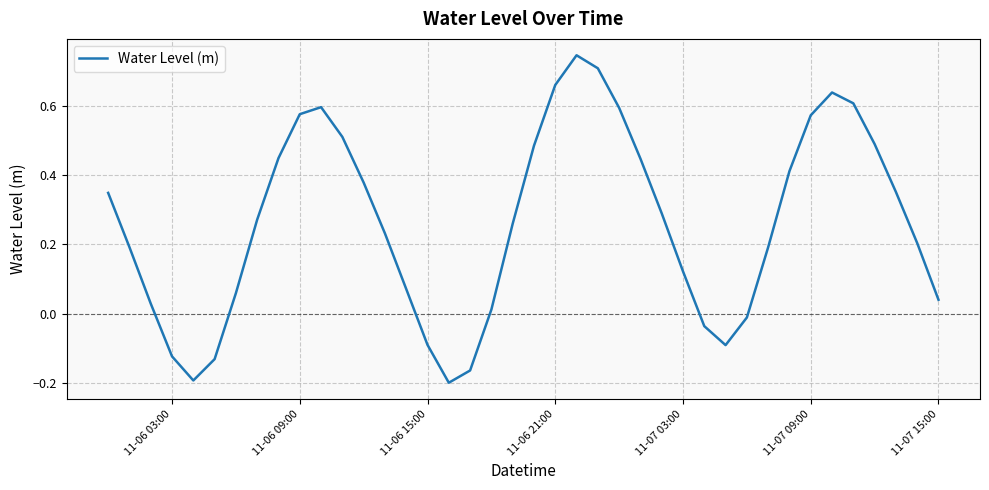

What is the difference between the maximum and second lowest values?

0.9